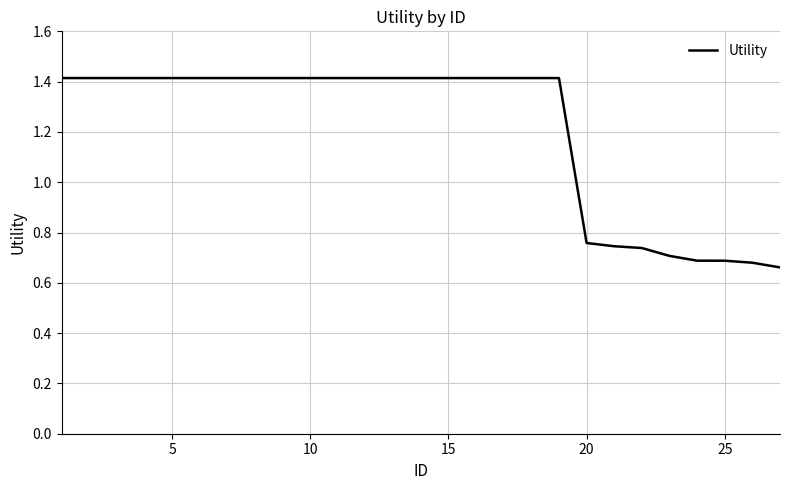

What is the greatest value displayed?

1.4